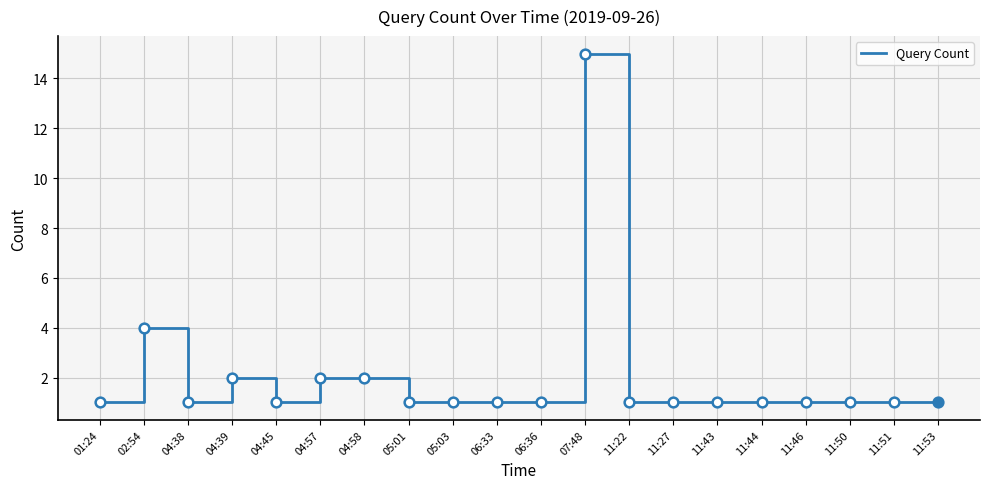

What is the difference between the maximum and minimum values?

14